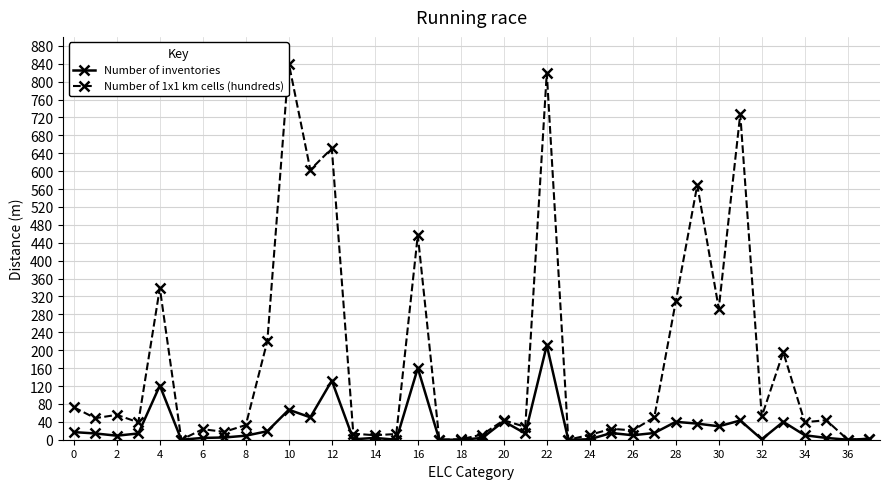

Rank the series by their maximum value, from lowest to highest.

Number of inventories, Number of 1x1 km cells (hundreds)